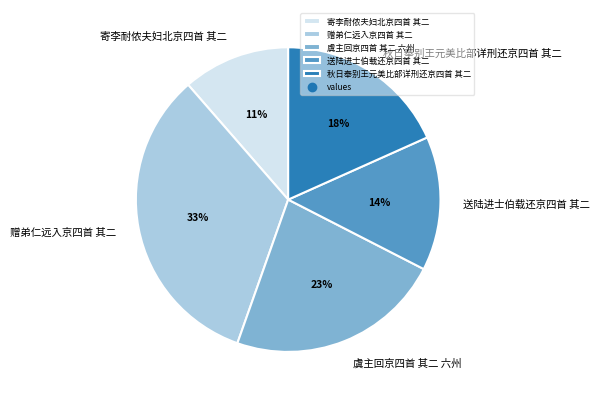

Combined, do 寄李耐侬夫妇北京四首 其二 and 秋日奉别王元美比部详刑还京四首 其二 account for over 50%?

No